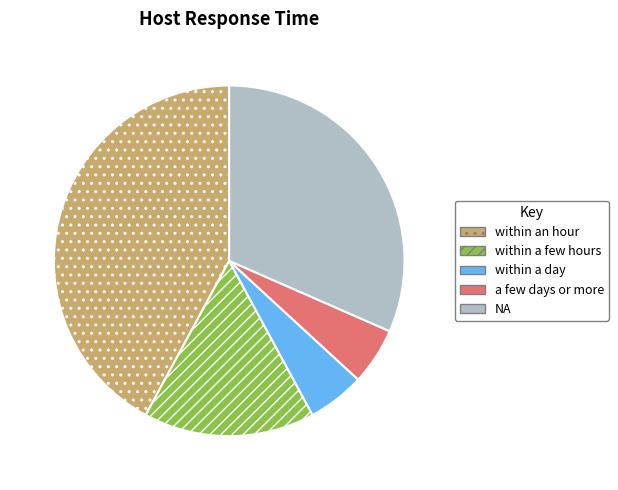

Combined, do a few days or more and within an hour account for over 50%?

No